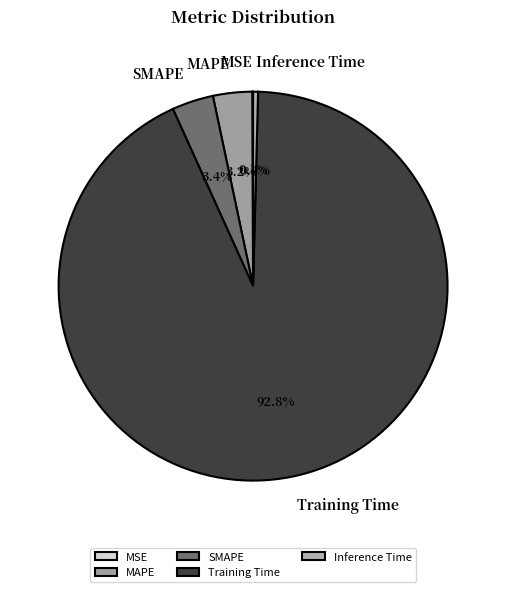

To the nearest percent, what portion does MAPE represent?

3%